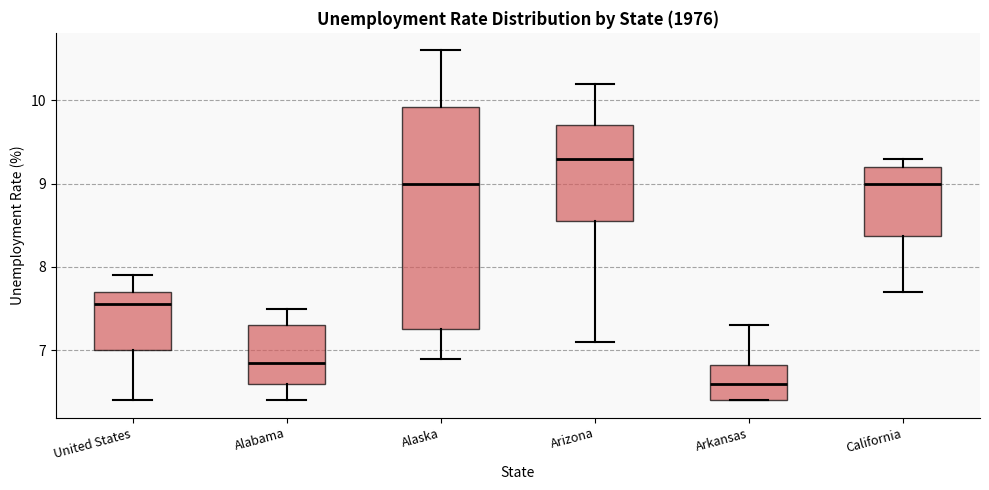

Comparing the boxes themselves (not the whiskers), which one is the tallest?

Alaska